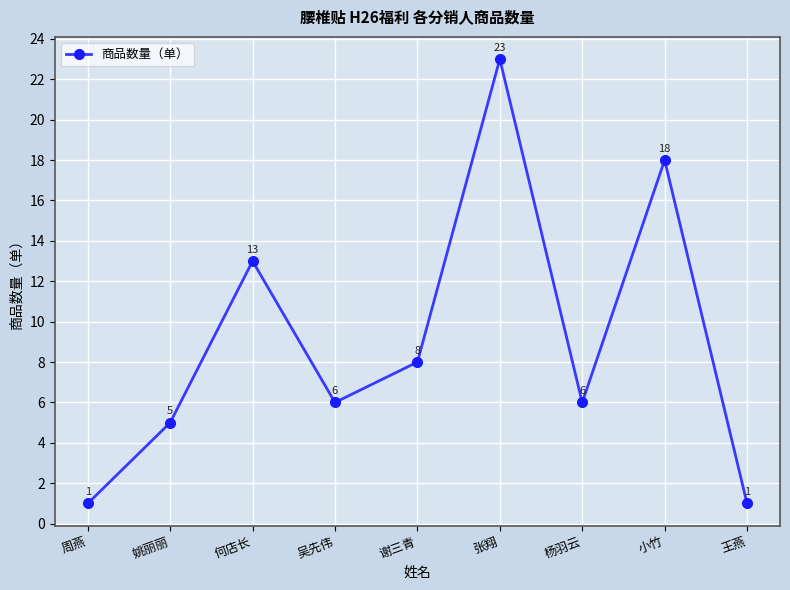

Where does the data first go above 6?

何店长